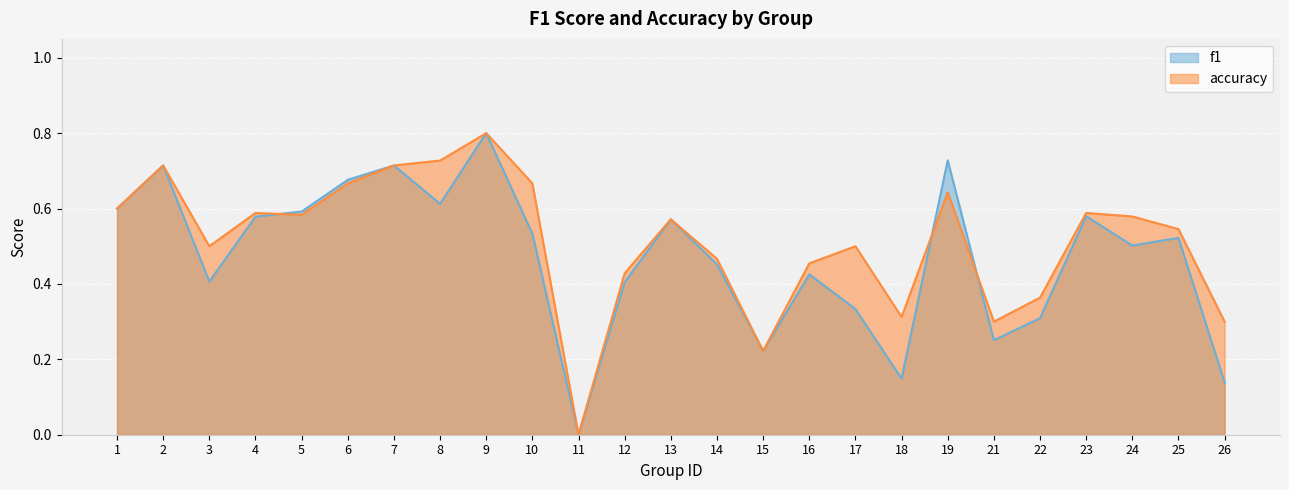

What is the total value across all series at 9?

1.6